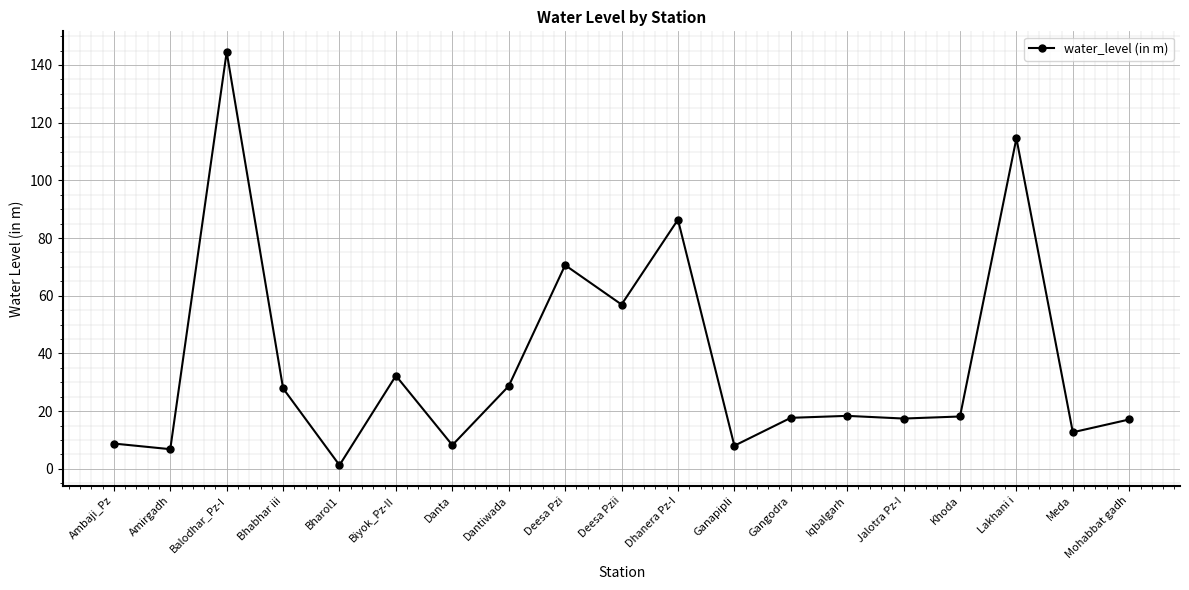

Approximately how many times larger is the value at Dhanera Pz-I compared to Iqbalgarh?

4.7